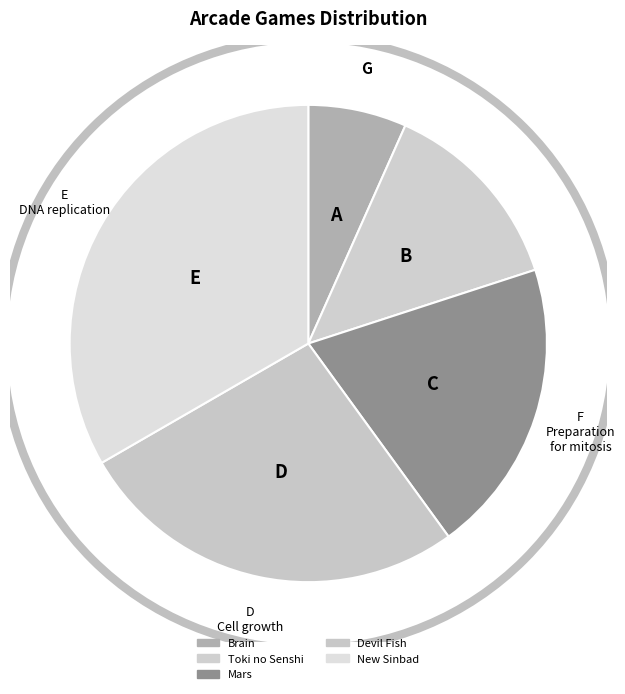

Is the sum of B and C greater than half?

No